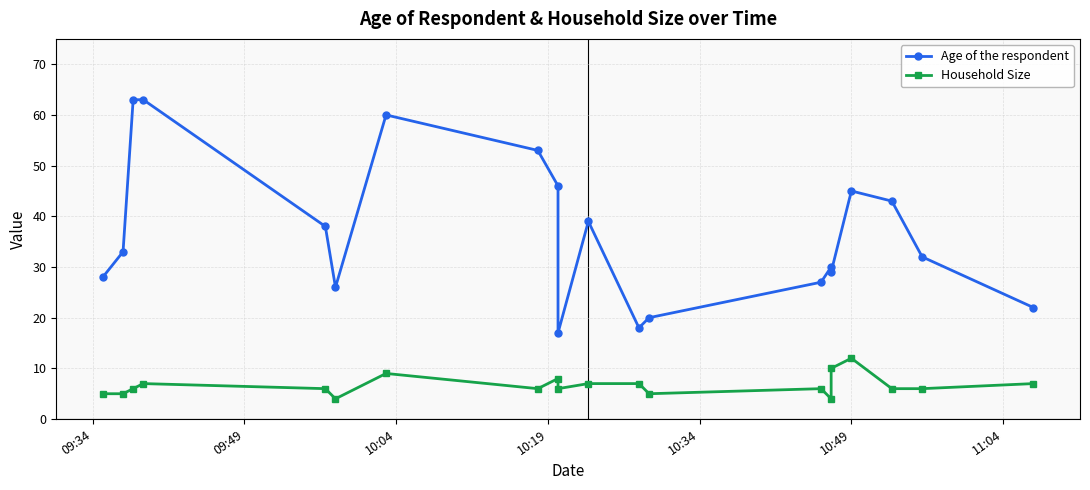

True or false: Household Size has a value of 5 at 14.

False